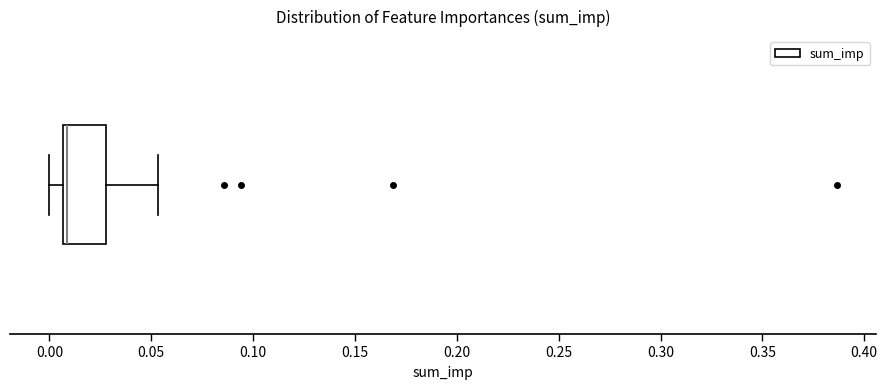

Transcribe this box plot: give where the median line is, the range the box spans, and where the two whiskers end, as read against the x-axis. The values are not printed on the chart, so give them approximately, as read against the axis.

median 0.010 (drawn on the box's left edge), box 0.005 to 0.030, whiskers 0.000 to 0.055